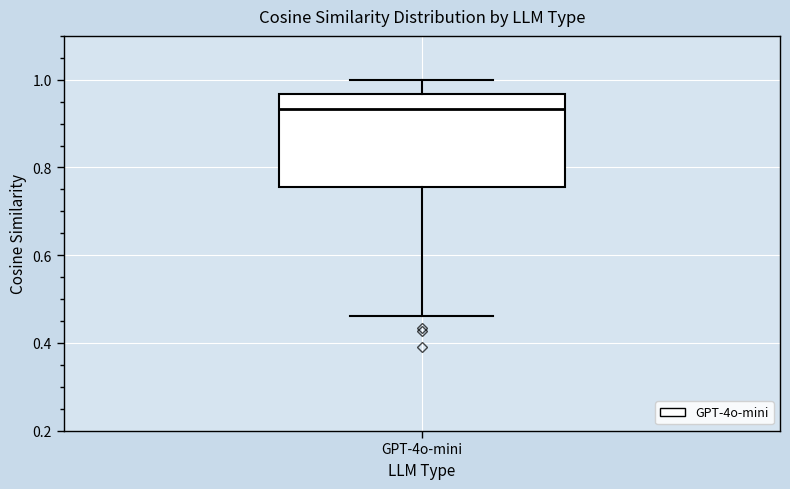

Read this box plot against the y-axis: the position of the median line, the range covered by the box, and the ends of both whiskers. The values are not printed on the chart, so give them approximately, as read against the axis.

median 0.94, box 0.76 to 0.96, whiskers 0.46 to 1.00